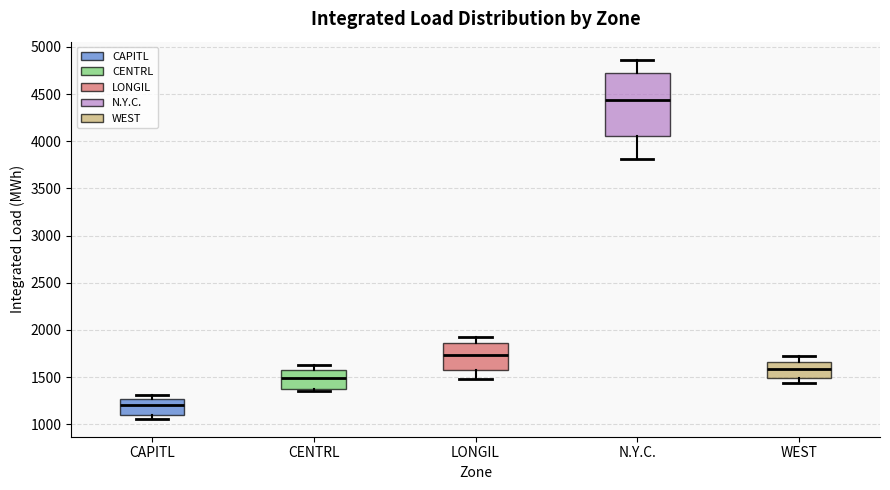

Reading left to right, read every box against the y-axis: the position of its median line, the range the box covers, and the ends of its whiskers. The values are not printed on the chart, so give them approximately, as read against the axis.

CAPITL: median 1200, box 1100 to 1250, whiskers 1050 to 1300
CENTRL: median 1500, box 1400 to 1550, whiskers 1350 to 1650
LONGIL: median 1750, box 1550 to 1850, whiskers 1500 to 1950
N.Y.C.: median 4450, box 4050 to 4700, whiskers 3800 to 4850
WEST: median 1600, box 1500 to 1650, whiskers 1450 to 1700